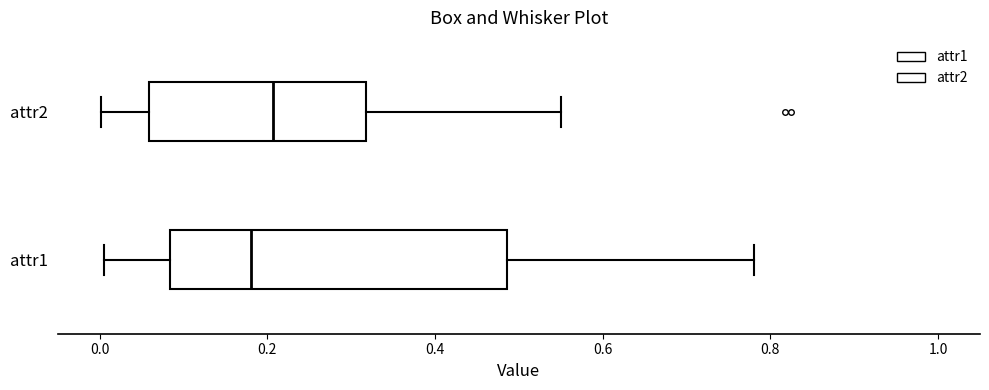

Comparing the boxes themselves (not the whiskers), which one is the widest?

attr1